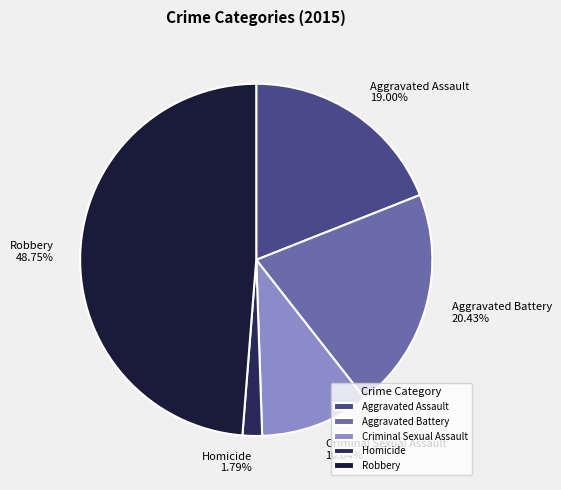

Approximately how many times larger is the value at Criminal Sexual Assault compared to Homicide?

5.6